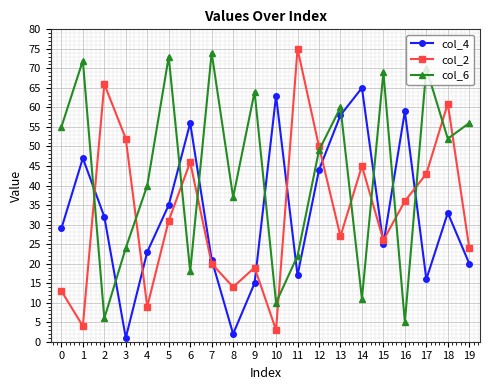

Read the col_6 value at 4.

40